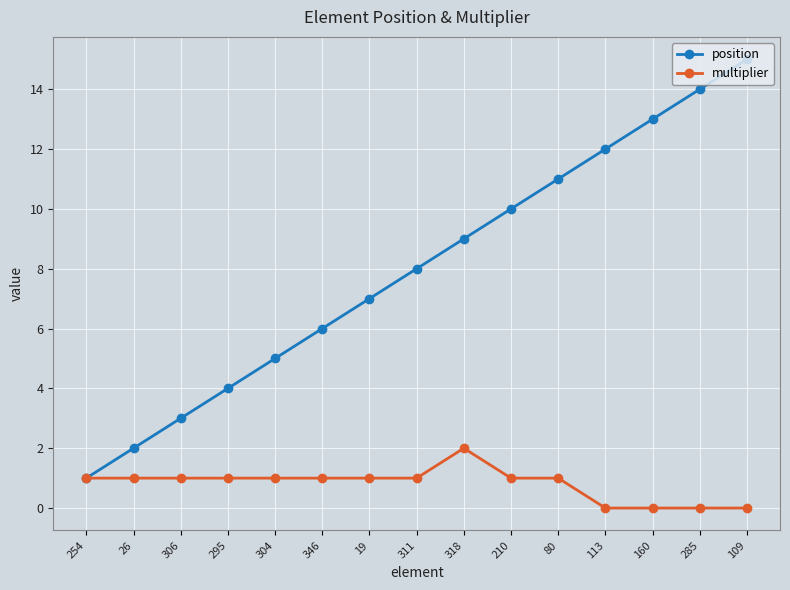

Does the chart have visible grid lines?

Yes